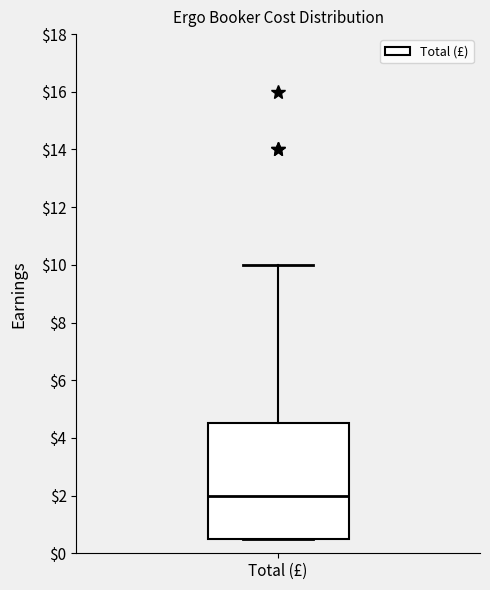

Where is the lower edge of the box for Total (£) on the y-axis? The values are not printed on the chart, so give them approximately, as read against the axis.

0.6